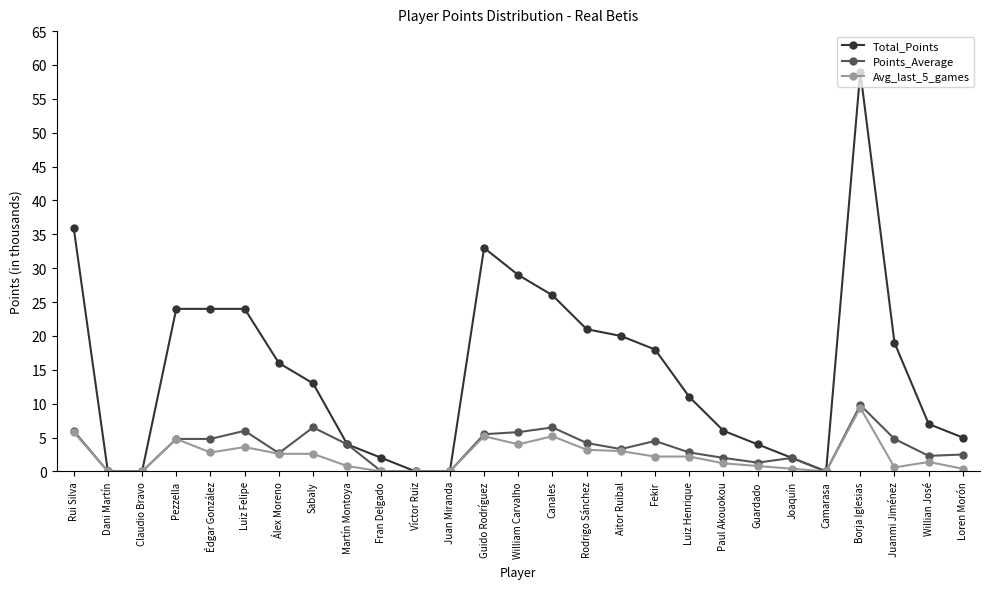

The value of Points_Average at Álex Moreno is 2.7. True or false?

True